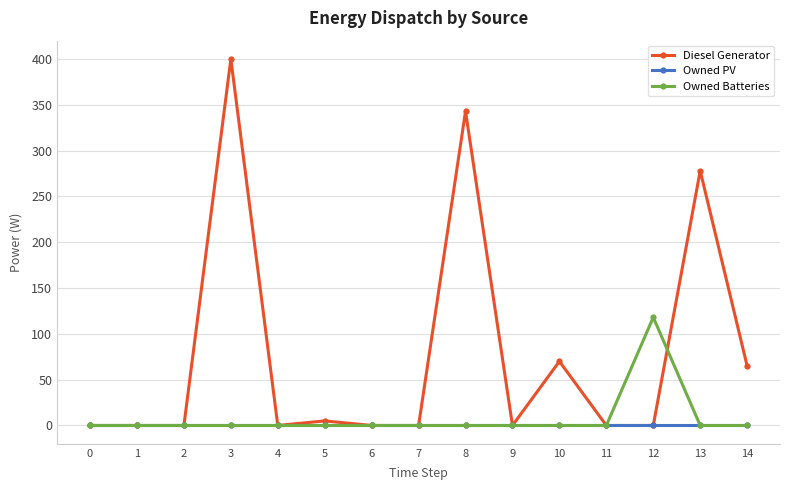

Reading left to right, what are all the values shown in this chart?

Diesel Generator: 0	0	0	400	0	5	0	0	343	0	70	0	0	278	65
Owned PV: 0	0	0	0	0	0	0	0	0	0	0	0	0	0	0
Owned Batteries: 0	0	0	0	0	0	0	0	0	0	0	0	118	0	0